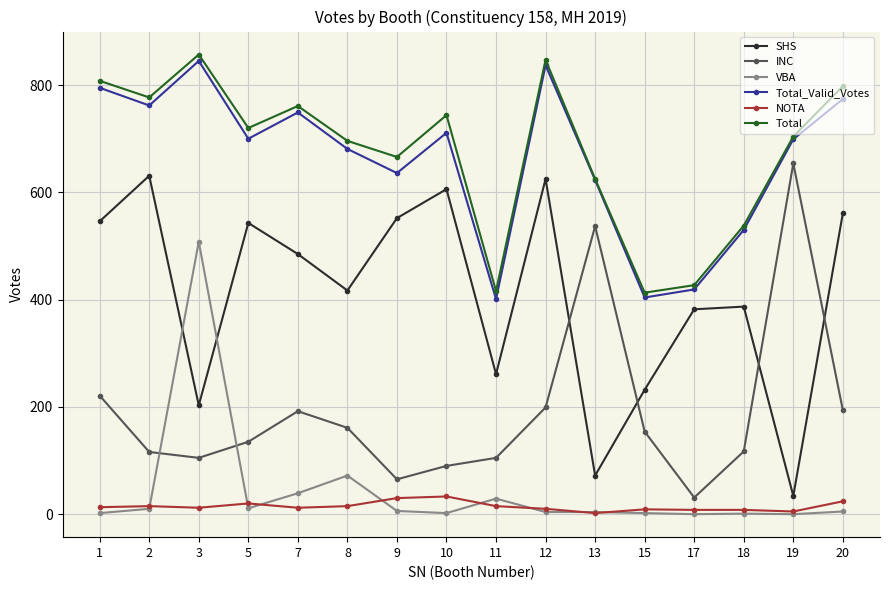

Which series changed the most between 8 and 15?

Total